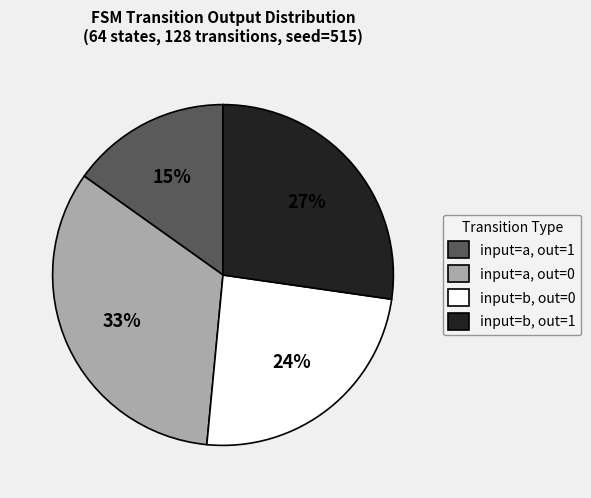

Is the sum of input=a, out=1 and input=b, out=1 greater than half?

No